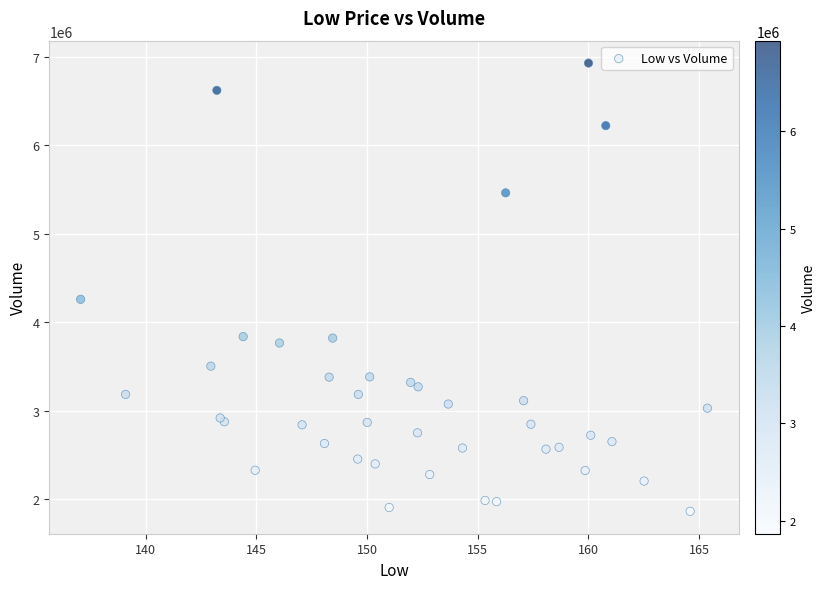

What Y value in the scatter plot is closest to 4397600?

4260300